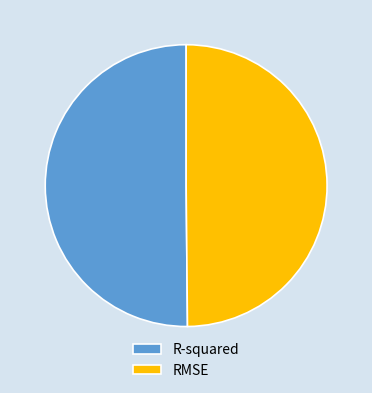

Is the sum of R-squared and RMSE greater than half?

Yes